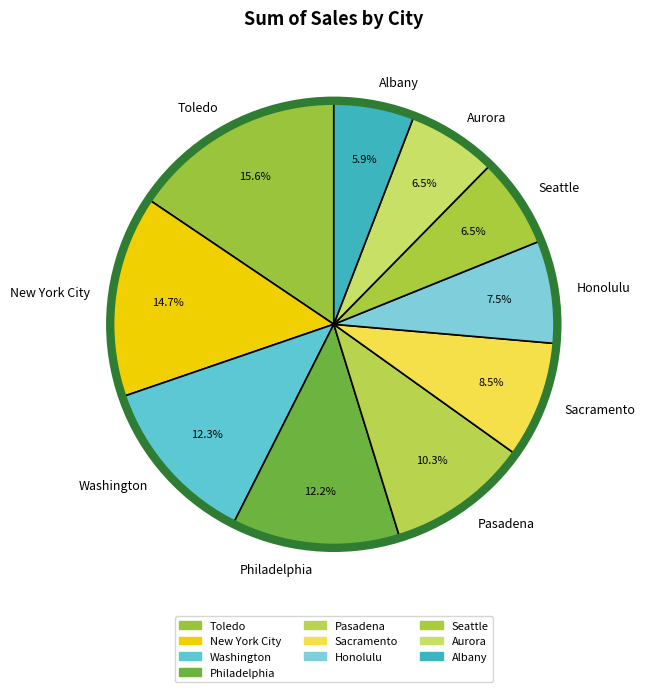

Which slice is the largest?

Toledo